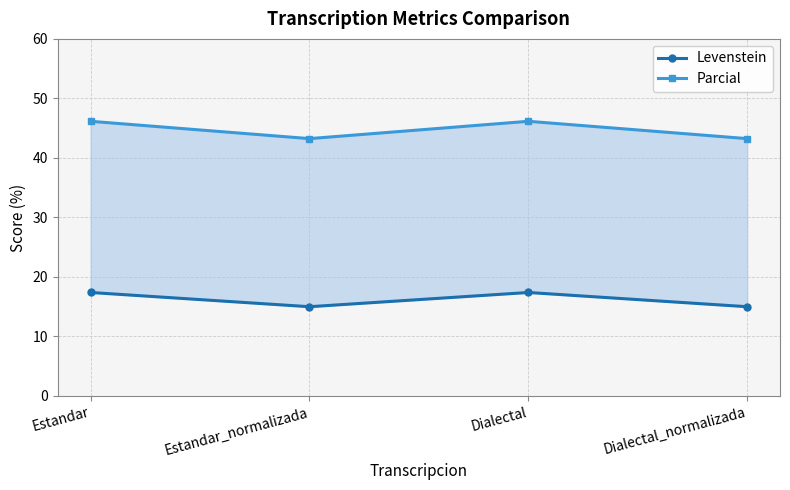

List the series in order of their overall mean, lowest first.

Levenstein, Parcial